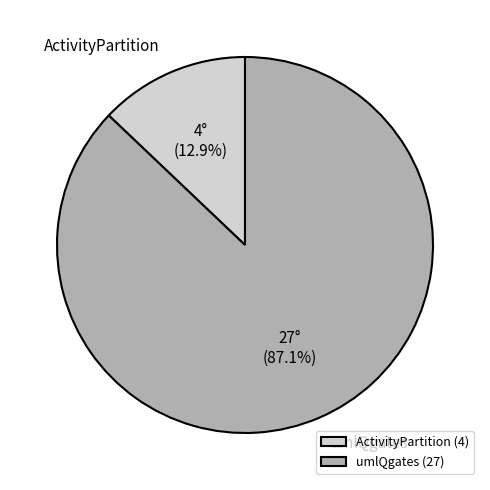

To the nearest percent, what is the difference between the largest and smallest slice percentages?

74%